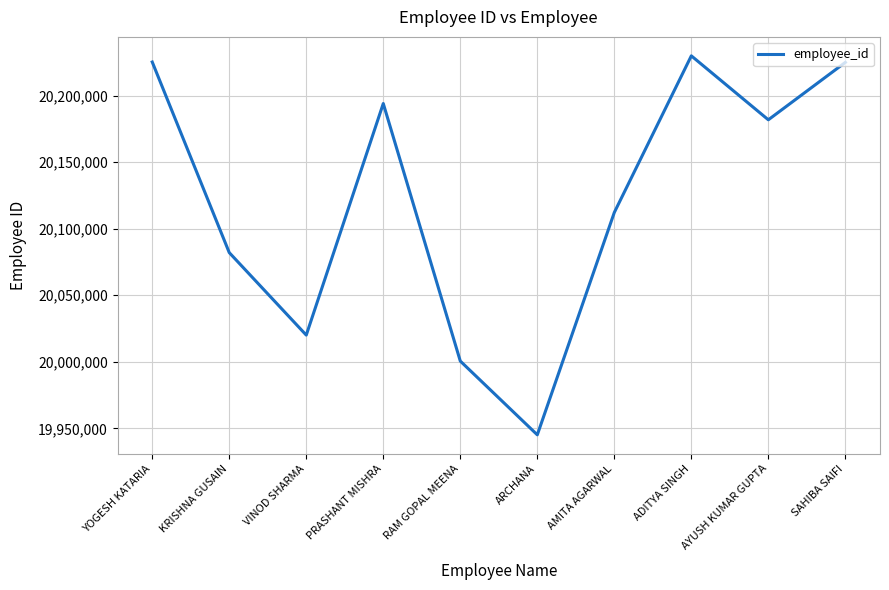

Where is the first local maximum?

PRASHANT MISHRA